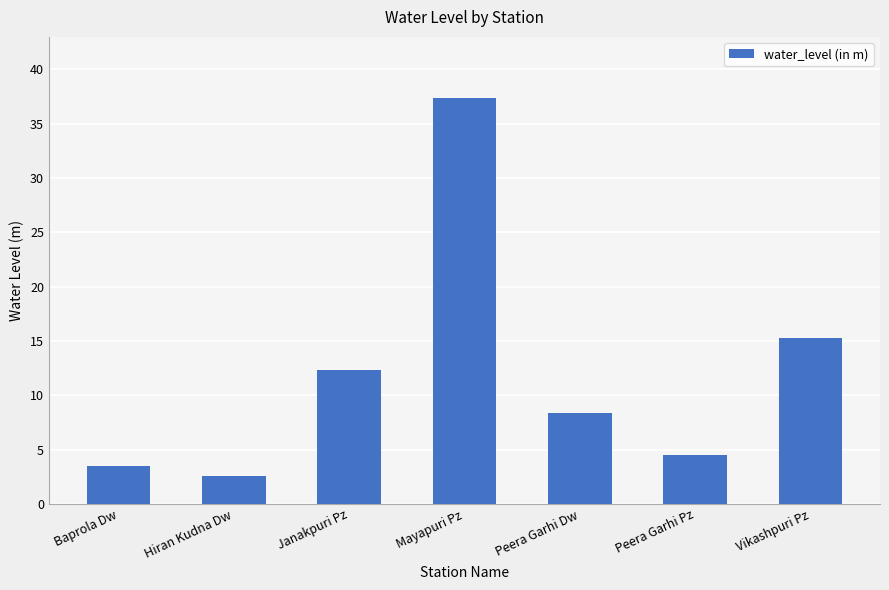

Count the number of values greater than 8.

4